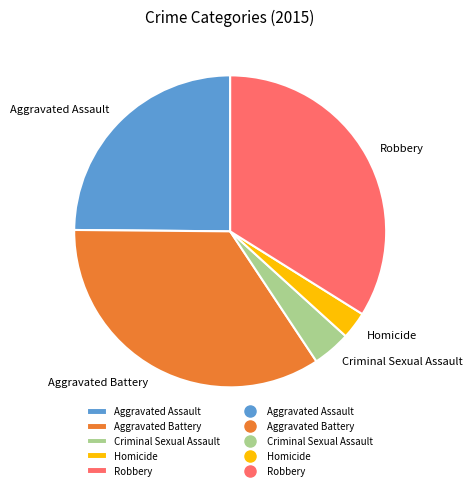

The Aggravated Battery slice represents 34% of the pie. True or false?

True